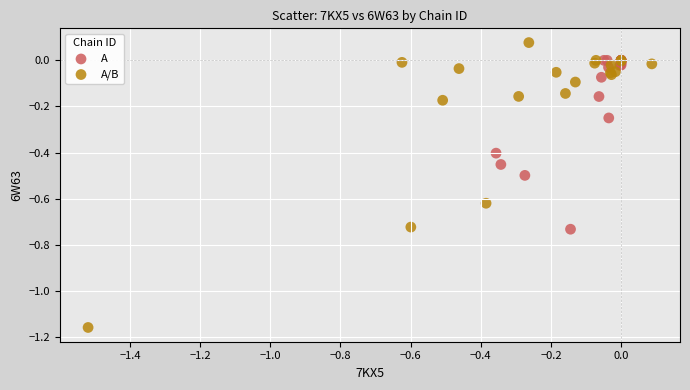

Which series reaches the minimum Y coordinate?

A/B